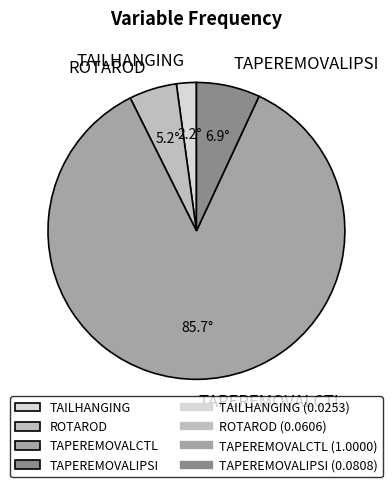

Between TAPEREMOVALCTL and TAILHANGING, which is larger?

TAPEREMOVALCTL